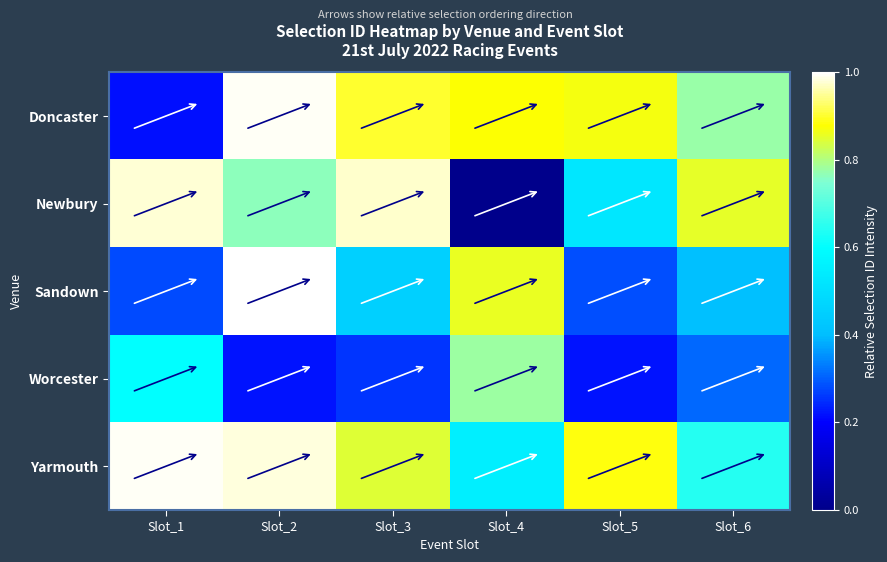

How many data points does each series have?

6